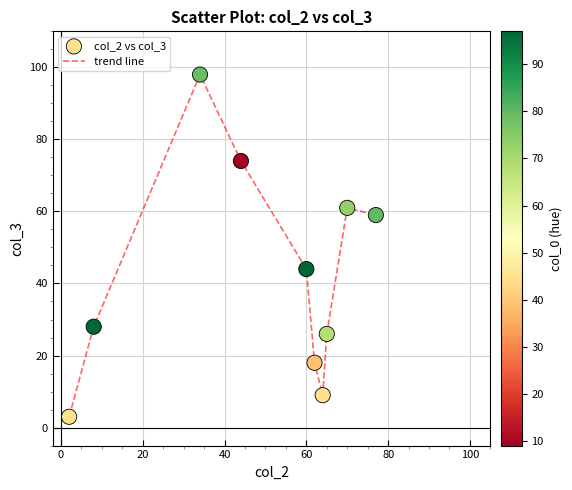

What is the smallest value displayed?

3